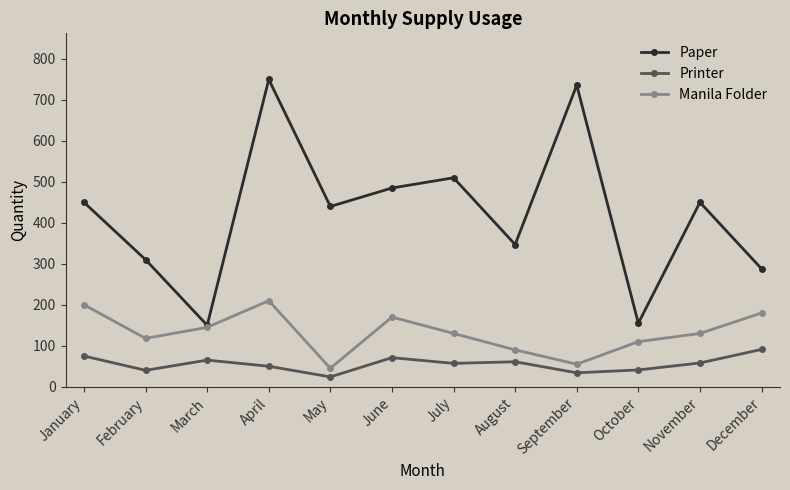

What is the sum of the Manila Folder values at April and September?

265